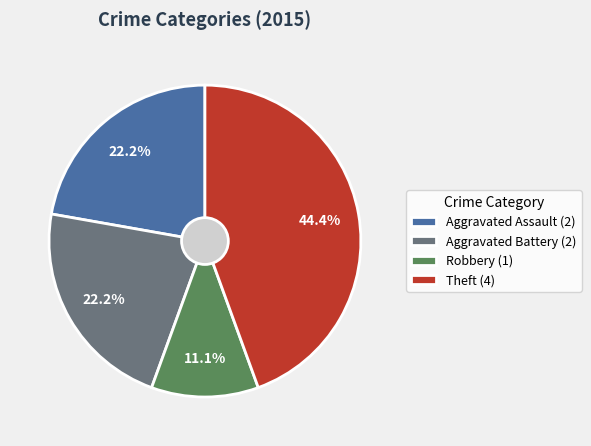

What is the largest slice in the pie chart?

Theft (4)